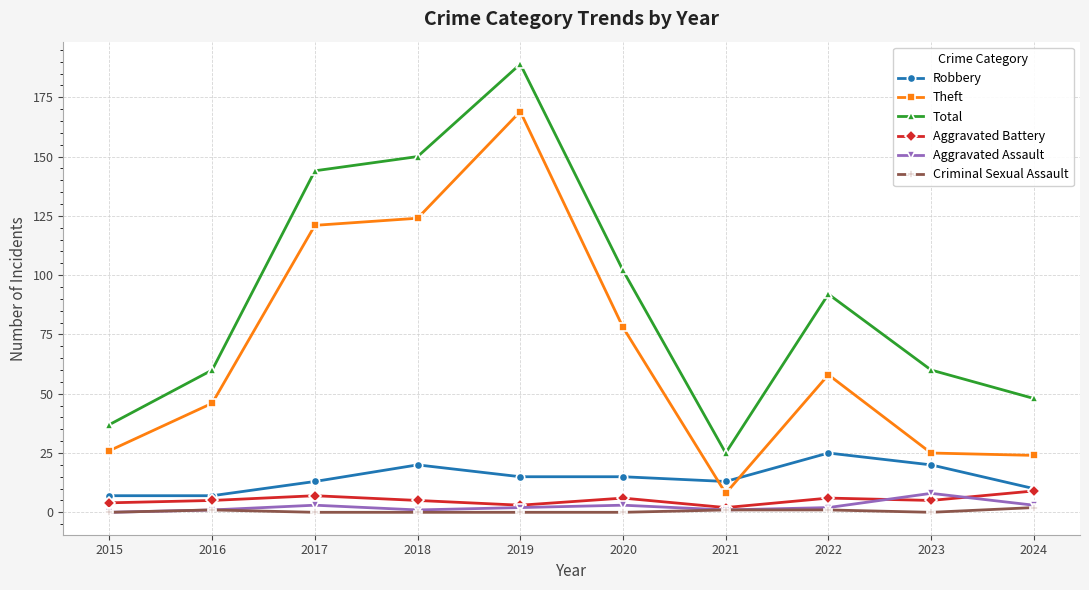

Which category has the lowest value in the Theft series?

2021